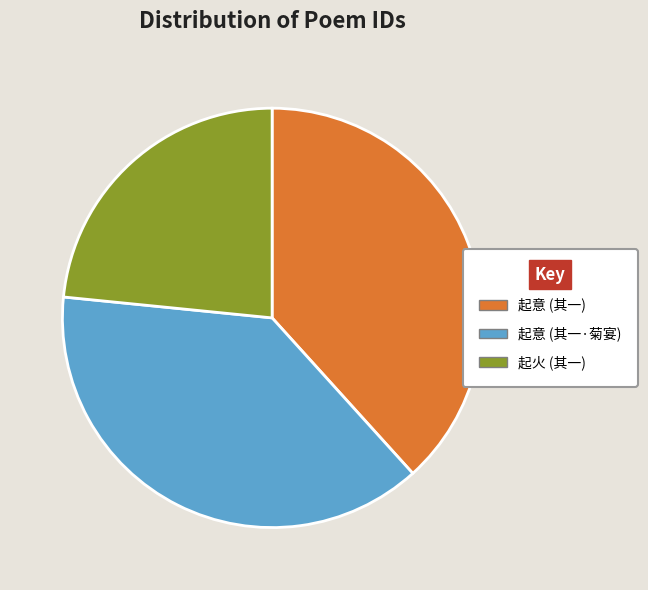

Does any single category account for the majority?

No